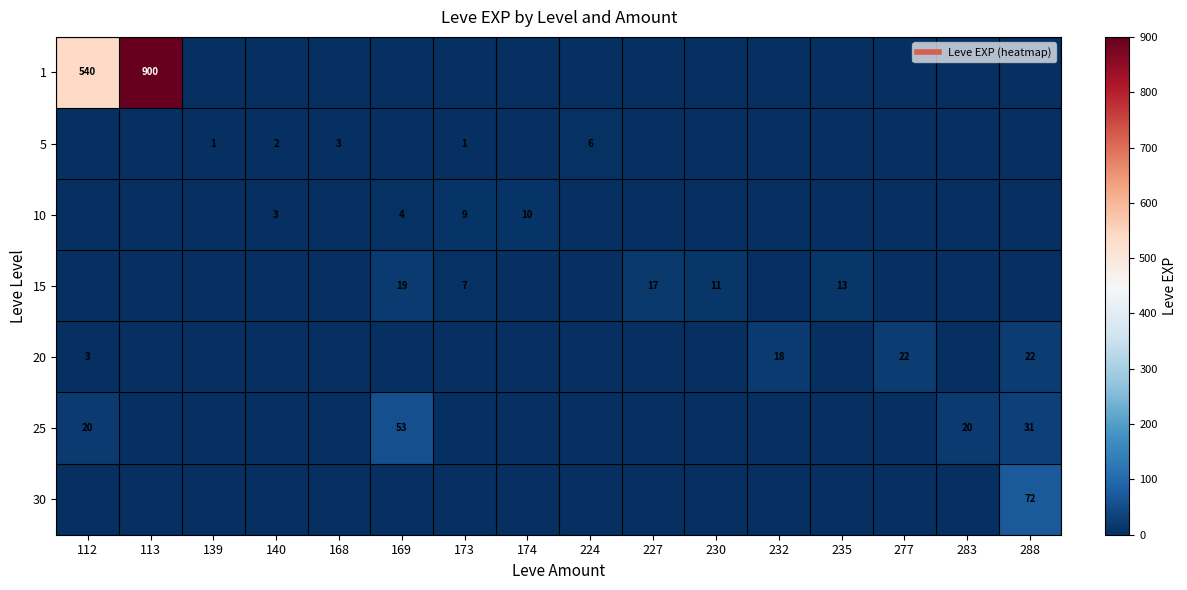

Is it true that 25 equals -23 at 139?

False